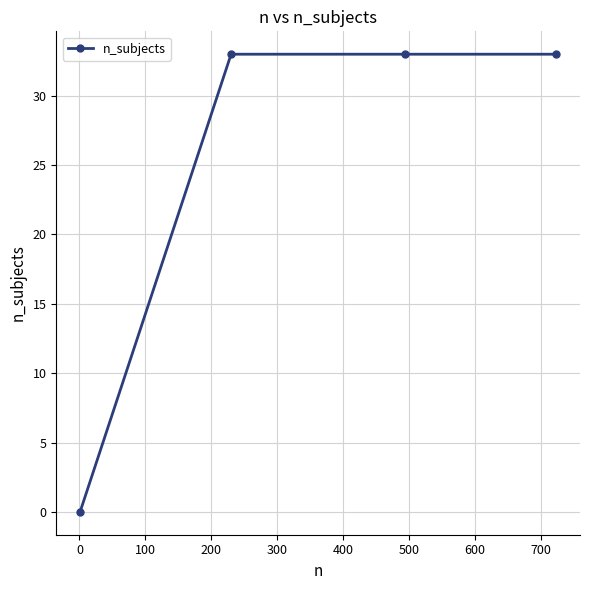

What is the average value?

25